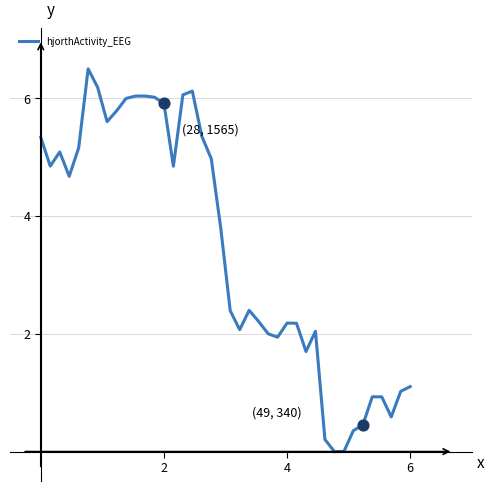

What is the difference between the maximum and minimum values?

6.5